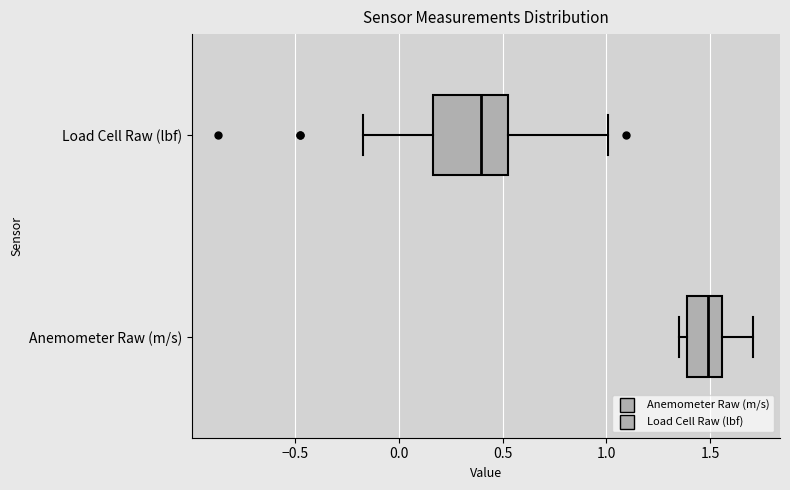

Where does the median line of the box for Anemometer Raw (m/s) sit on the x-axis? The values are not printed on the chart, so give them approximately, as read against the axis.

1.50